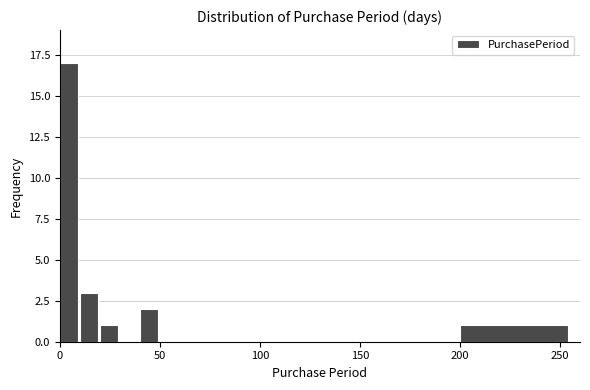

Around what value on the x-axis is the tallest bar? Give the approximate position of its centre, as read against the axis.

5